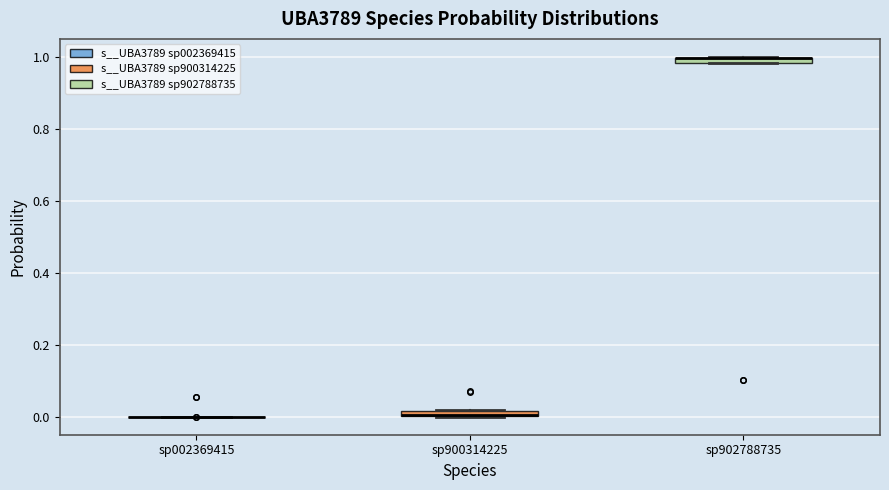

Where is the lower edge of the box for sp900314225 on the y-axis? The values are not printed on the chart, so give them approximately, as read against the axis.

0.00